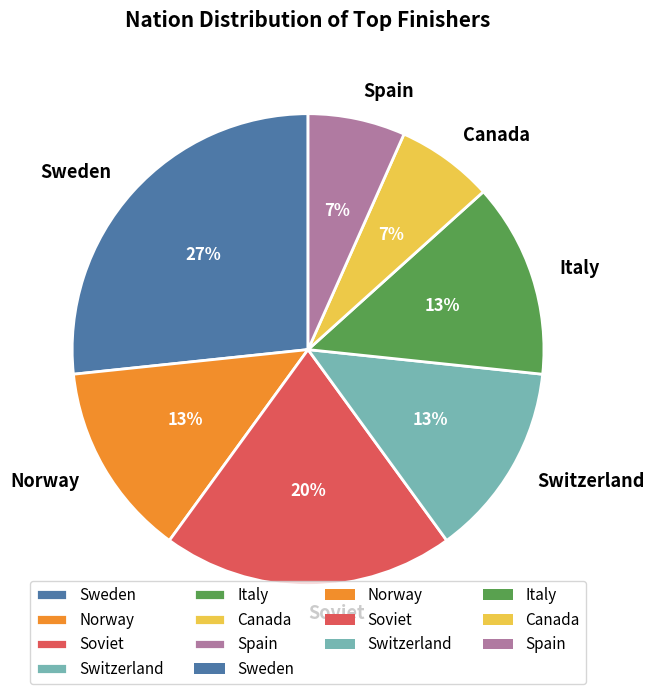

To the nearest percent, what is the combined percentage of Switzerland and Spain?

20%